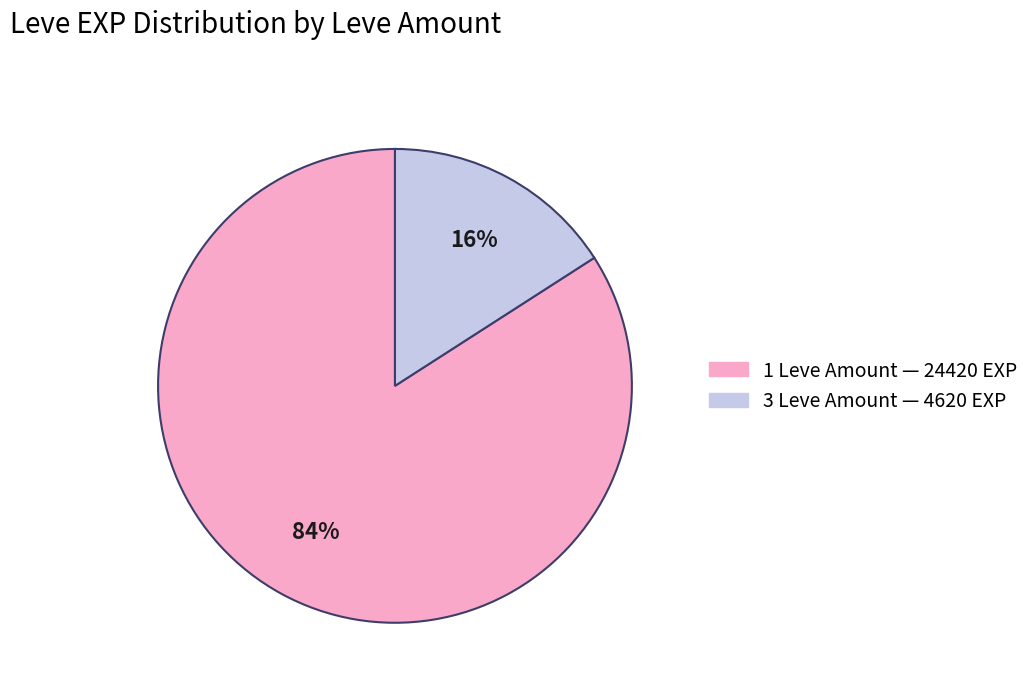

Is there any slice that represents more than half of the pie?

Yes